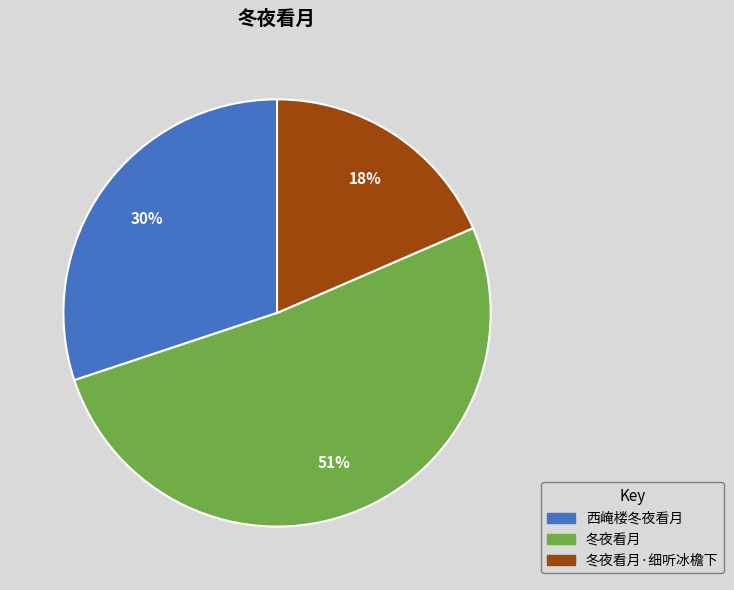

Does any single category account for the majority?

Yes